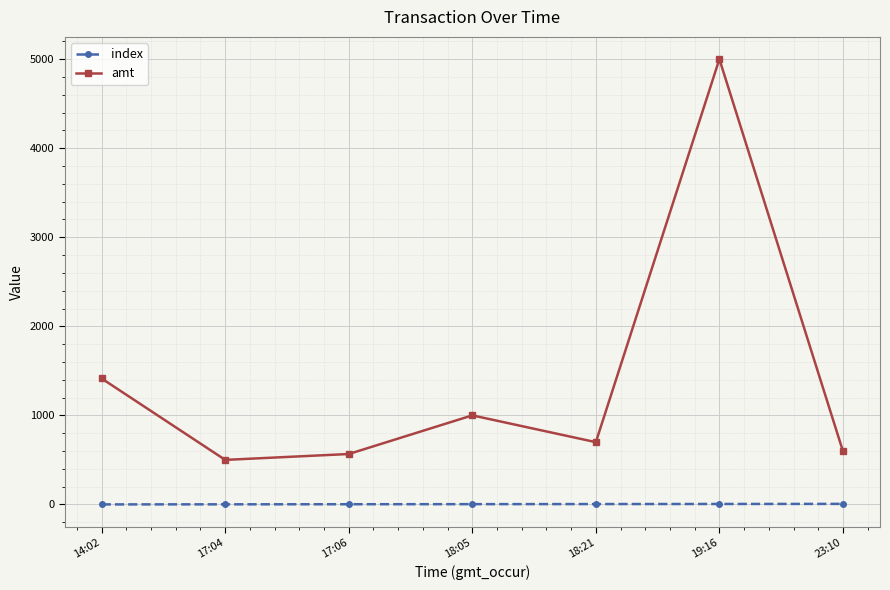

Is this an area chart (filled region under the line)?

No